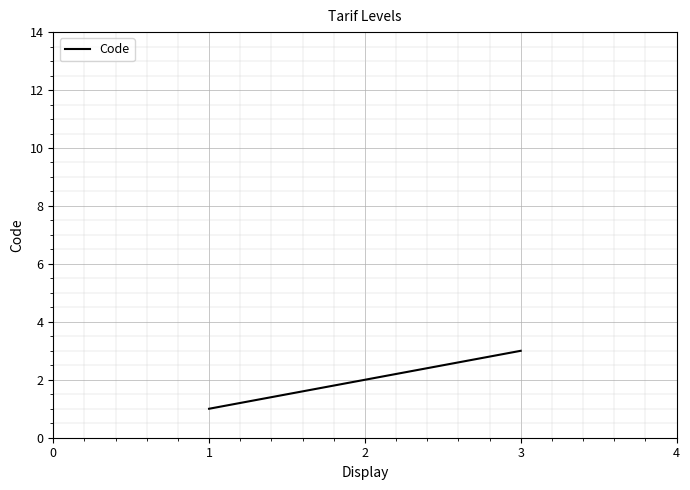

True or false: the data shows 1 at 1.

True